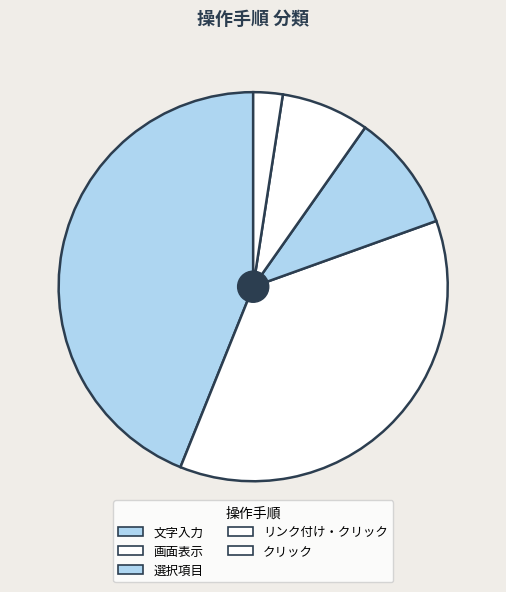

Is it true that 文字入力 is 55% of the pie?

False